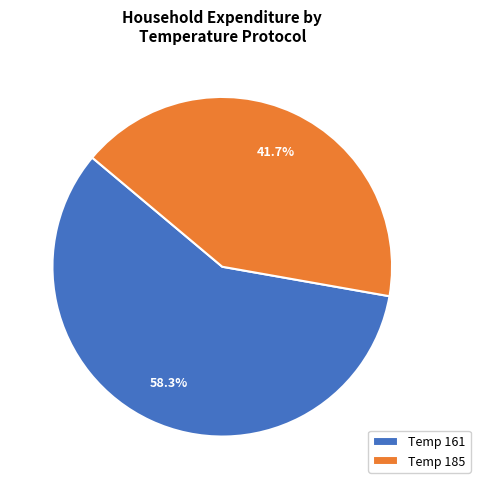

Which category has the biggest portion of the pie?

Temp 161